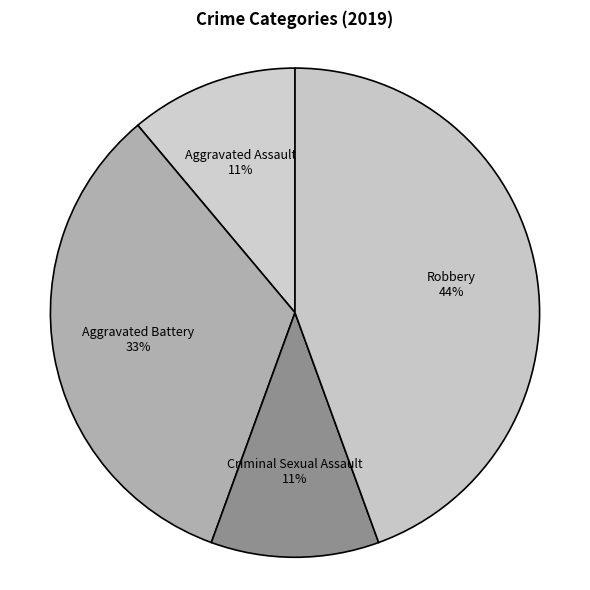

Which has a higher value, Aggravated Battery or Aggravated Assault?

Aggravated Battery